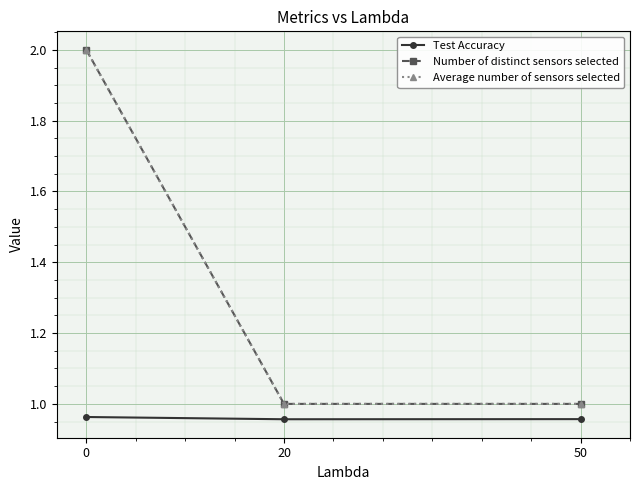

True or false: Test Accuracy has a value of 0.6 at 20.

False